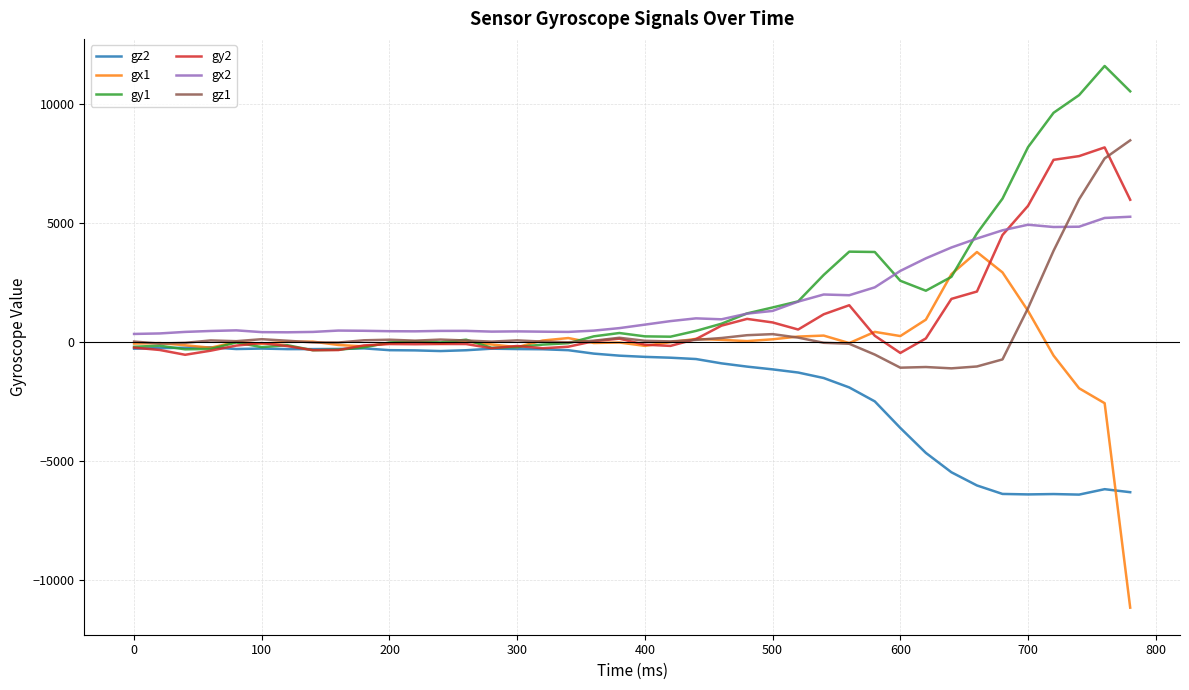

At how many categories does at least one series exceed 4357?

7